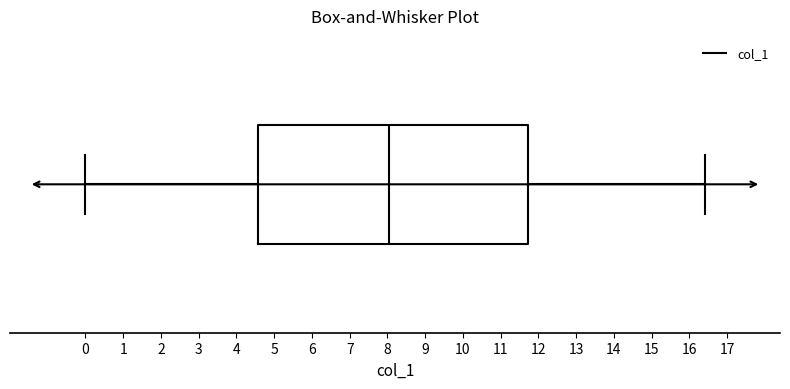

Where is the right edge of the box on the x-axis? The values are not printed on the chart, so give them approximately, as read against the axis.

11.7